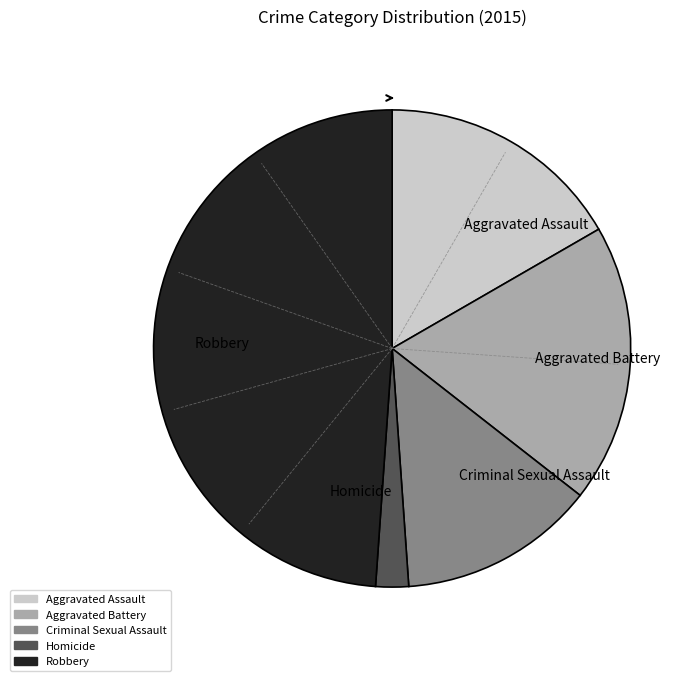

Do Criminal Sexual Assault and Homicide together represent more than half of the pie?

No